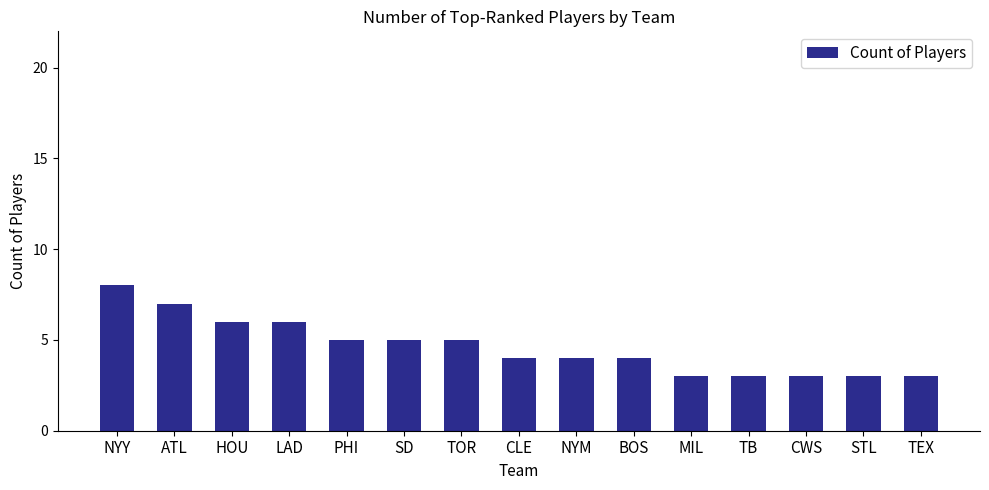

Count the number of data series in this chart.

1